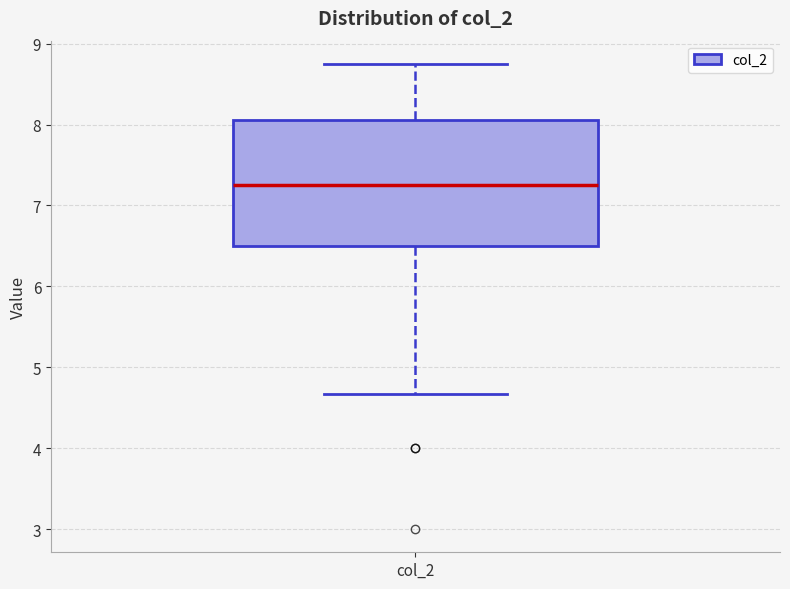

Read this box plot against the y-axis: the position of the median line, the range covered by the box, and the ends of both whiskers. The values are not printed on the chart, so give them approximately, as read against the axis.

median 7.3, box 6.5 to 8.1, whiskers 4.7 to 8.8